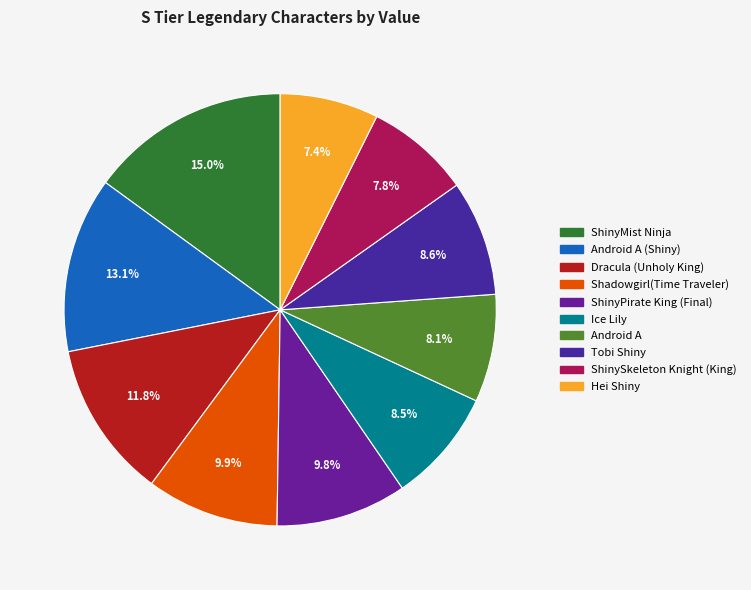

Rank the categories by value from lowest to highest.

Hei Shiny, ShinySkeleton Knight (King), Android A, Ice Lily, Tobi Shiny, ShinyPirate King (Final), Shadowgirl(Time Traveler), Dracula (Unholy King), Android A (Shiny), ShinyMist Ninja